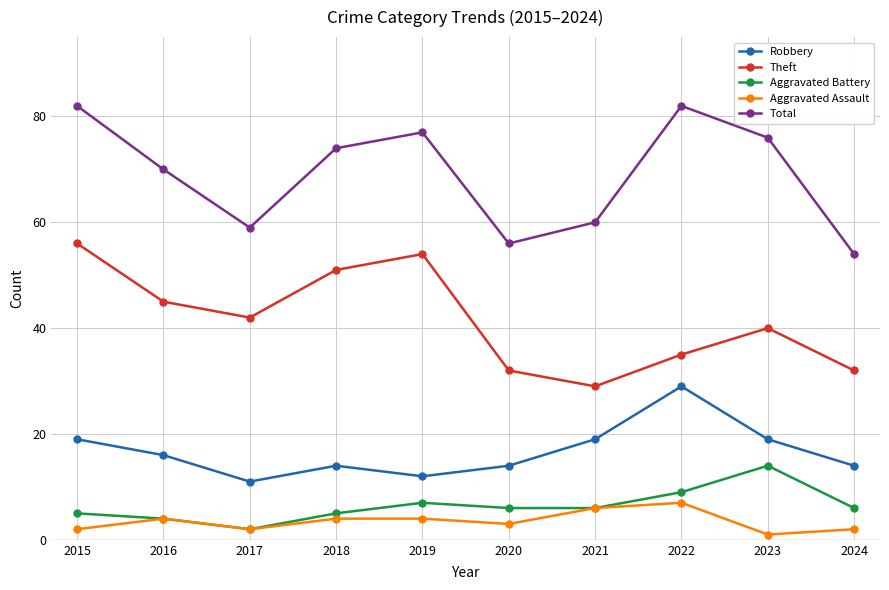

How many lines are shown in the chart?

5